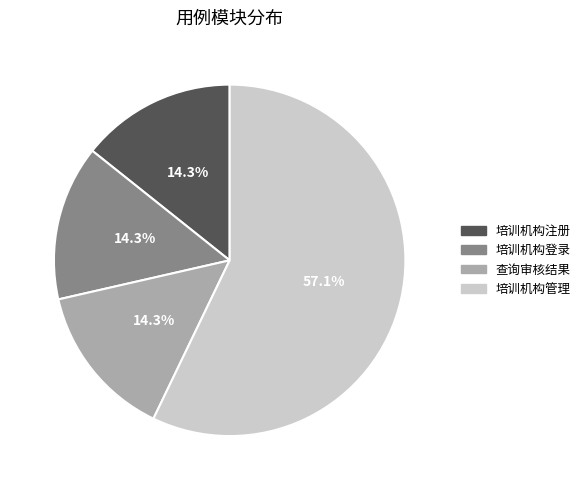

Which has a higher value, 查询审核结果 or 培训机构管理?

培训机构管理